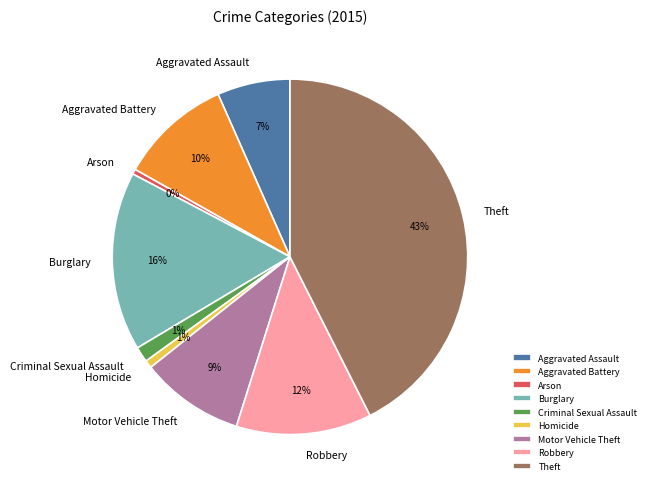

Count the number of slices in the pie.

9